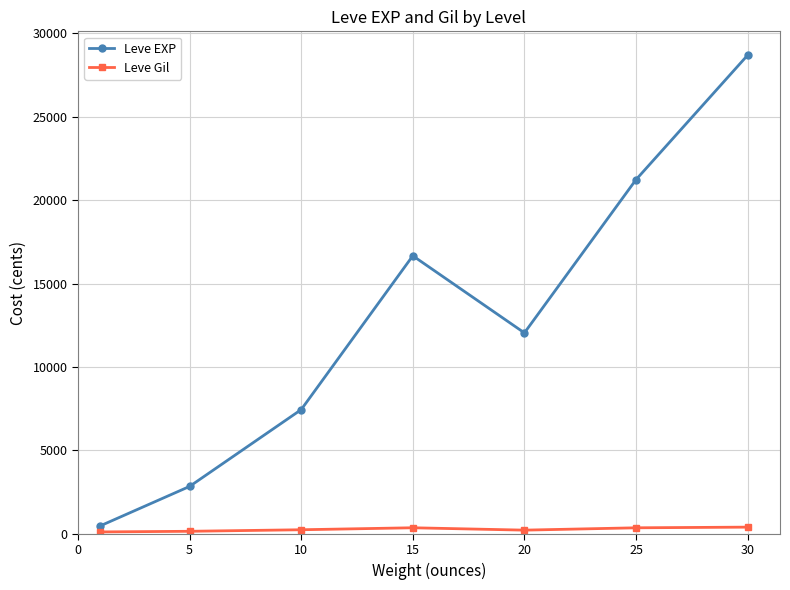

Which series has the largest total across all categories?

Leve EXP